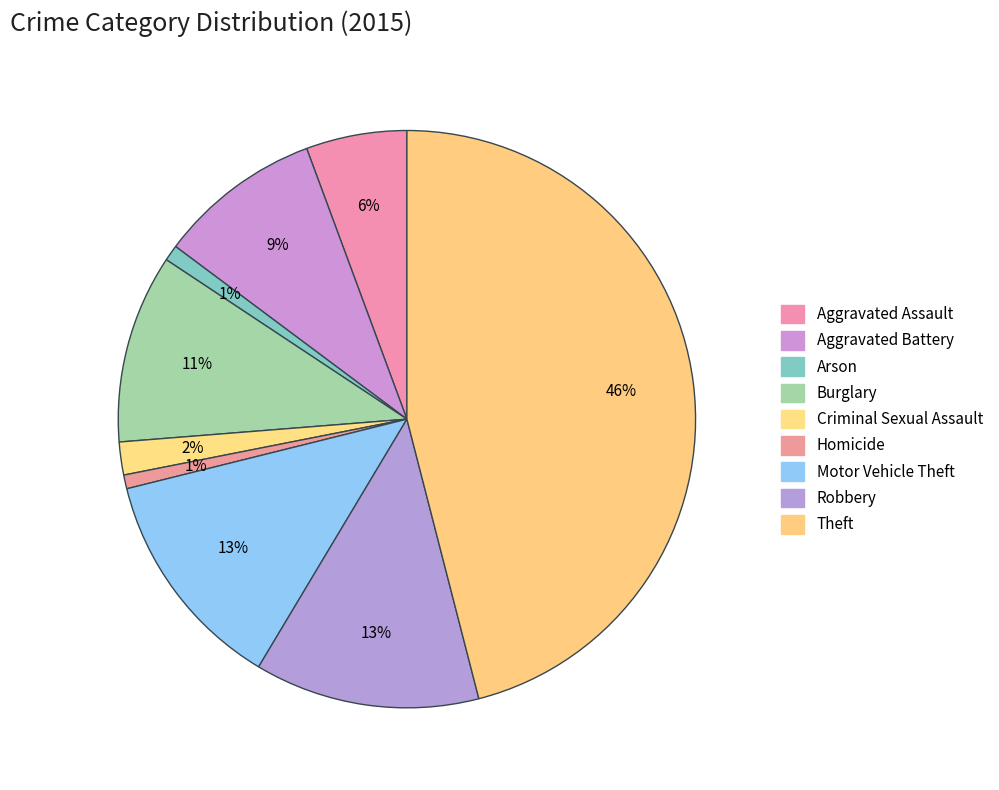

To the nearest percent, what is the combined percentage of Aggravated Assault and Arson?

7%